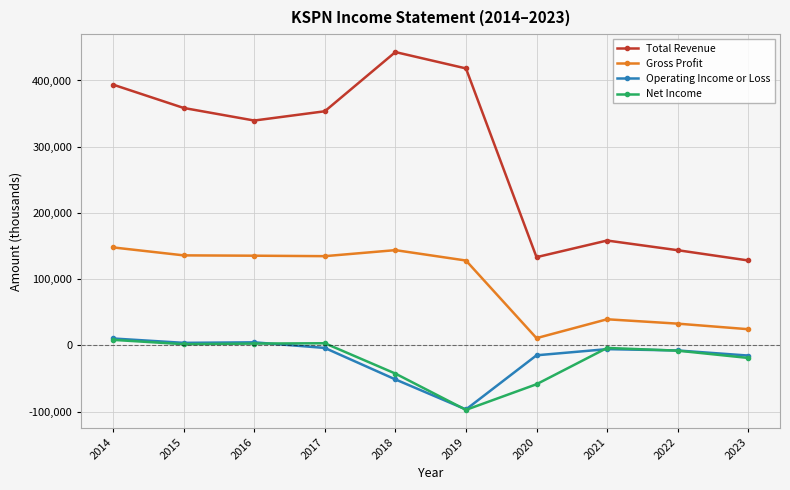

True or false: Gross Profit has more than 0 points higher than both neighbors.

True